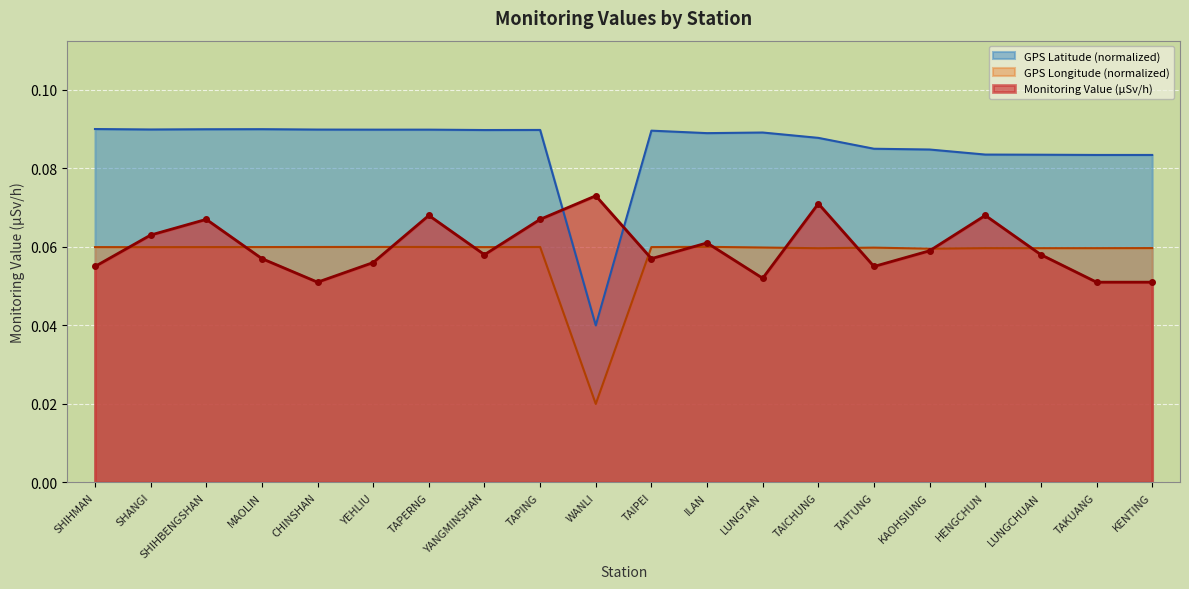

At which label is GPS Latitude (normalized) closest to 0?

WANLI